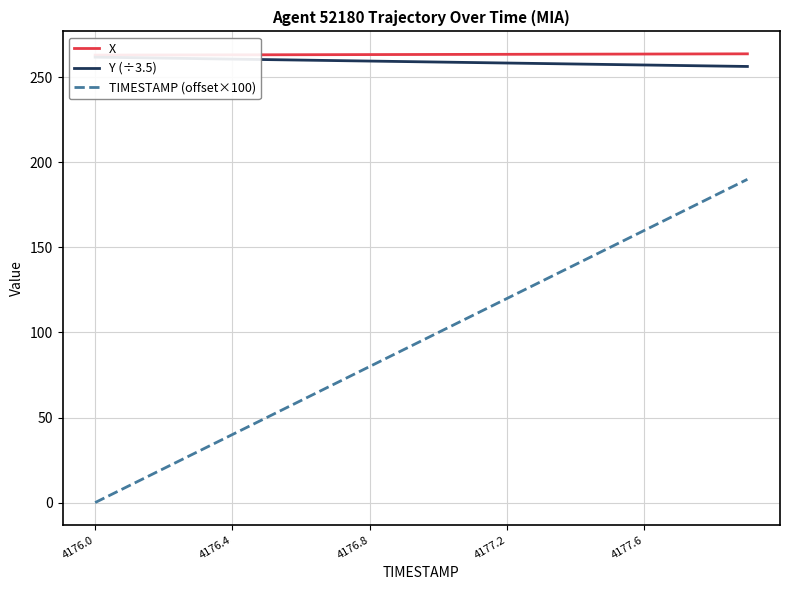

The value of TIMESTAMP (offset×100) at 4176.0 is 0.0. True or false?

True